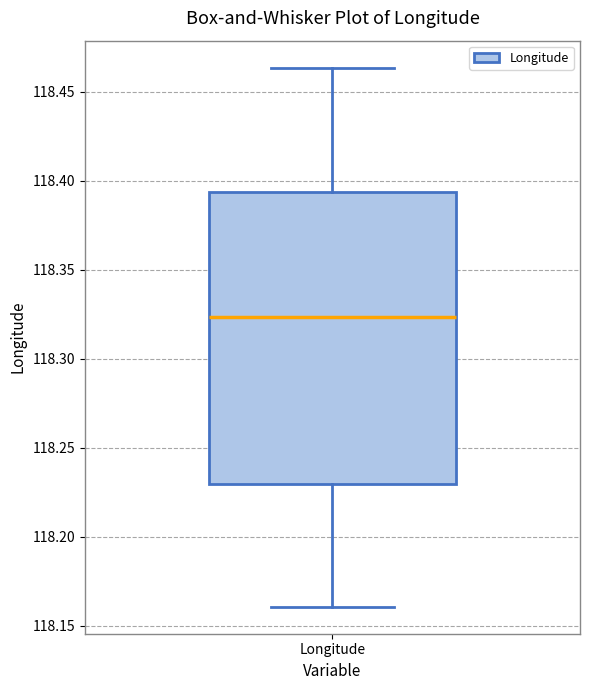

Read this box plot against the y-axis: the position of the median line, the range covered by the box, and the ends of both whiskers. The values are not printed on the chart, so give them approximately, as read against the axis.

median 118.325, box 118.230 to 118.395, whiskers 118.160 to 118.465